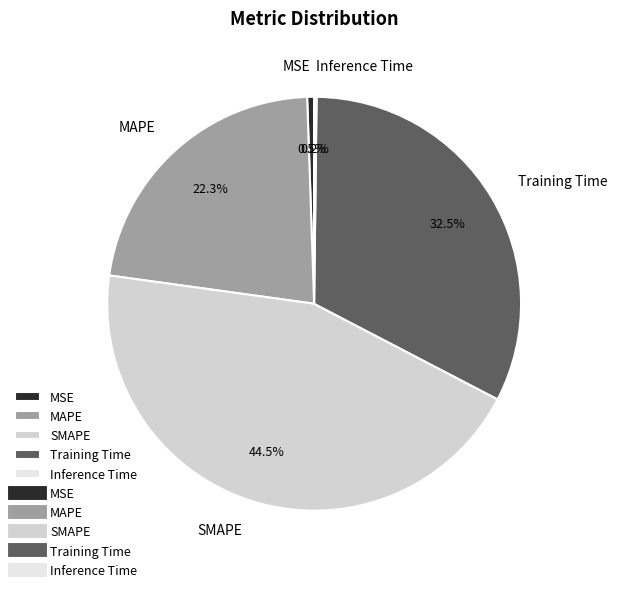

What portion of the pie excludes Training Time?

67.5%